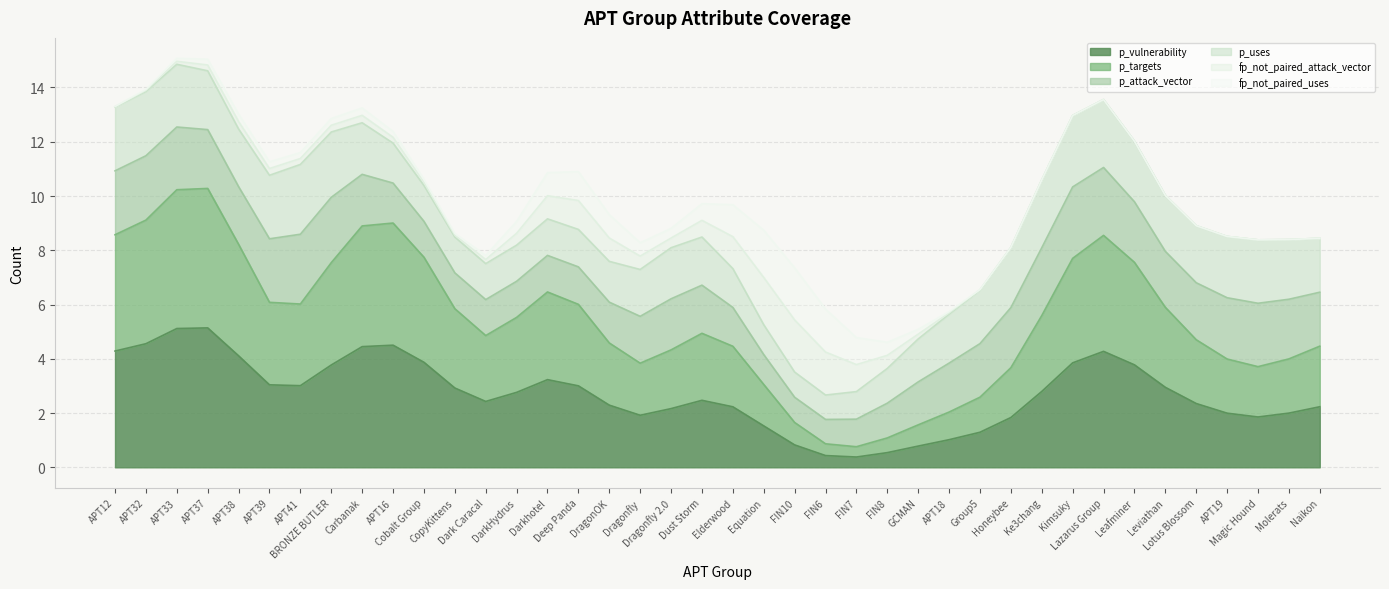

Is the value of fp_not_paired_attack_vector at DarkHydrus greater than the value of p_uses at BRONZE BUTLER?

No